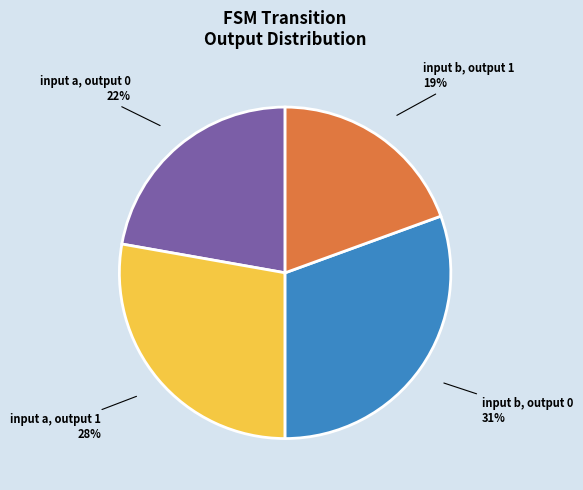

What is the smallest slice in the pie chart?

input b, output 1